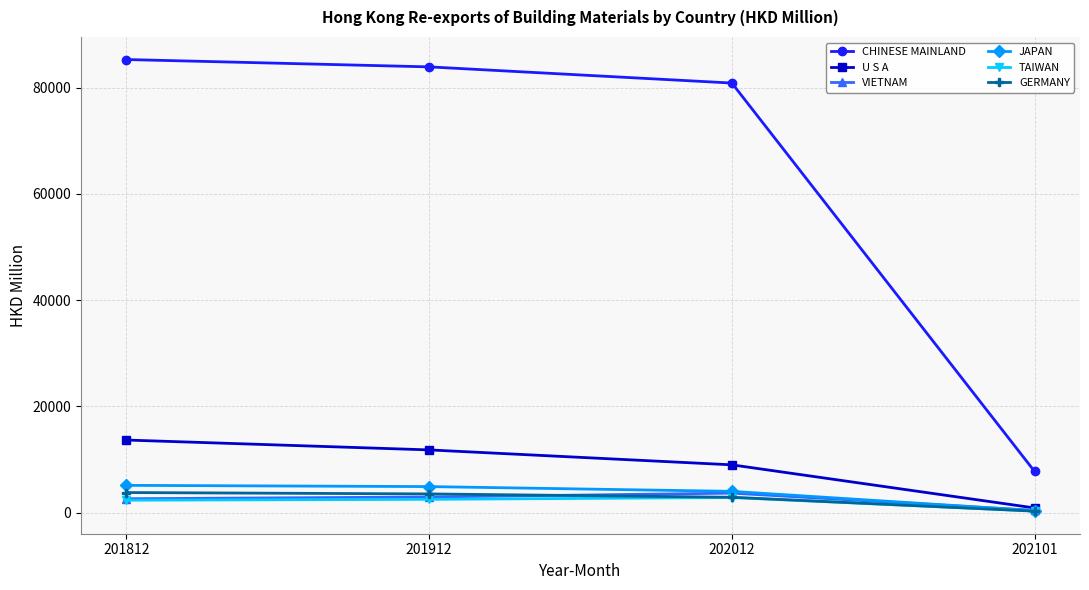

At how many categories does at least one series exceed 67274?

3